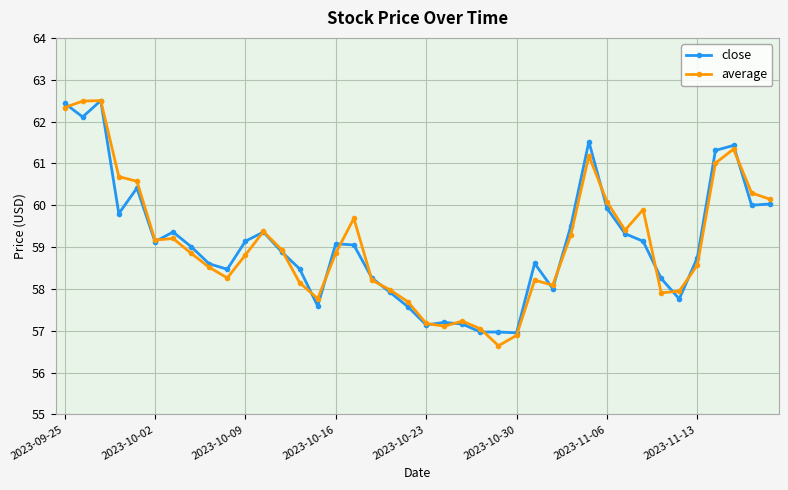

What is the lowest value of the close series?

57.0